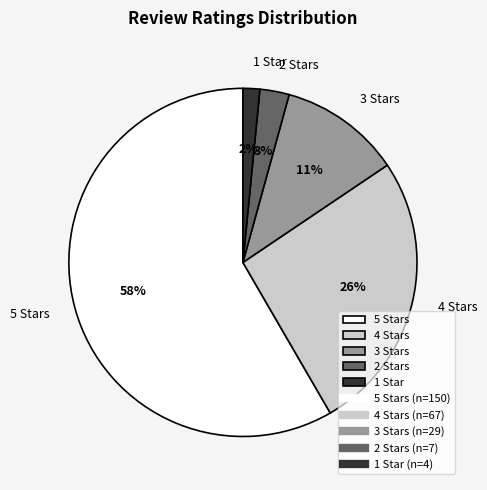

Is it true that 3 Stars is 11% of the pie?

True